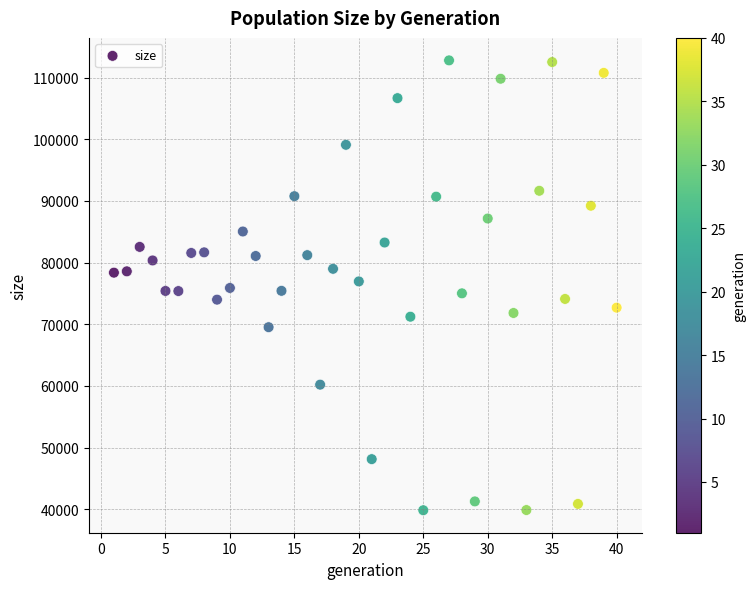

What is the range of X values (max minus min)?

39